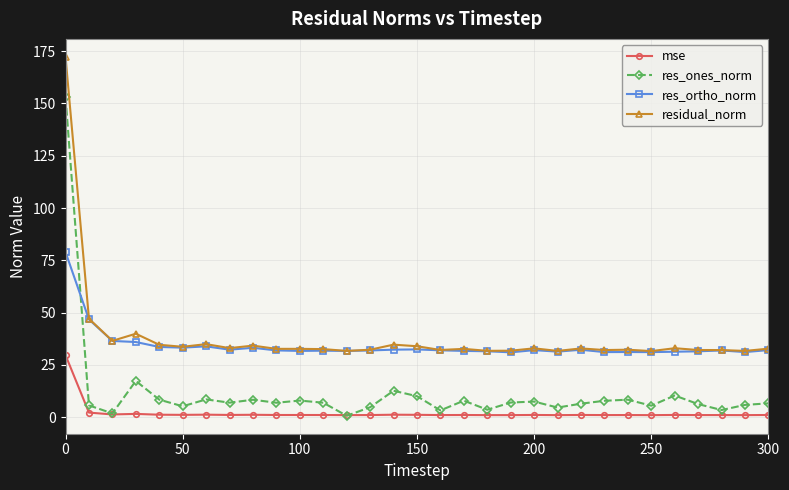

True or false: residual_norm and res_ones_norm cross at least once.

False